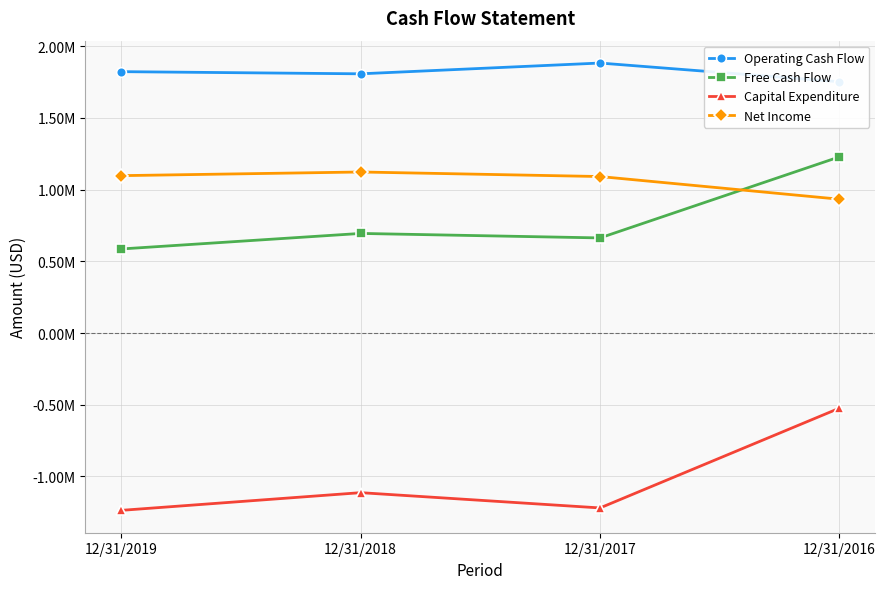

The value of Operating Cash Flow at 12/31/2018 is 1807617. True or false?

True